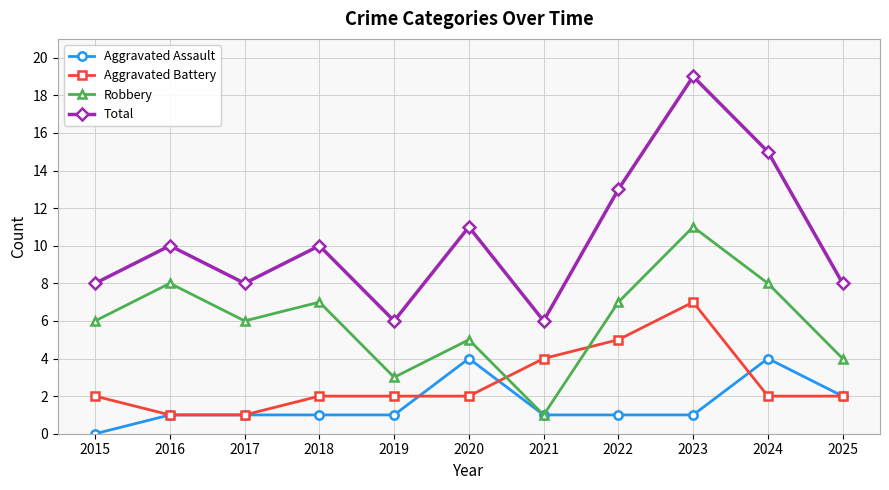

Reading left to right, extract all data points from this chart.

Aggravated Assault: 2015=0	2016=1	2017=1	2018=1	2019=1	2020=4	2021=1	2022=1	2023=1	2024=4	2025=2
Aggravated Battery: 2015=2	2016=1	2017=1	2018=2	2019=2	2020=2	2021=4	2022=5	2023=7	2024=2	2025=2
Robbery: 2015=6	2016=8	2017=6	2018=7	2019=3	2020=5	2021=1	2022=7	2023=11	2024=8	2025=4
Total: 2015=8	2016=10	2017=8	2018=10	2019=6	2020=11	2021=6	2022=13	2023=19	2024=15	2025=8